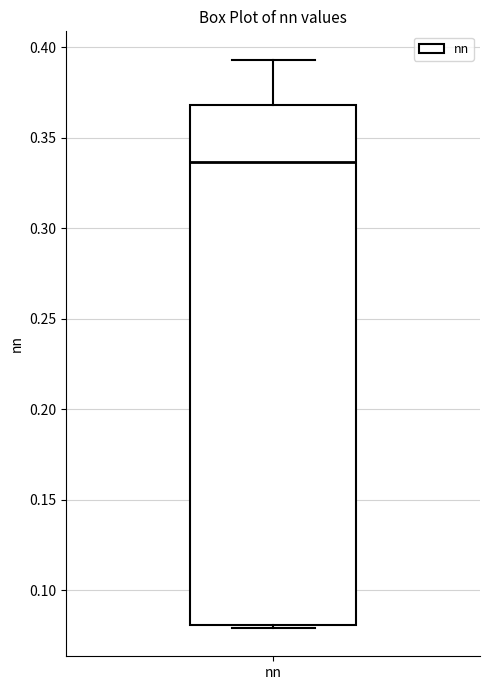

Where is the lower edge of the box for nn on the y-axis? The values are not printed on the chart, so give them approximately, as read against the axis.

0.080